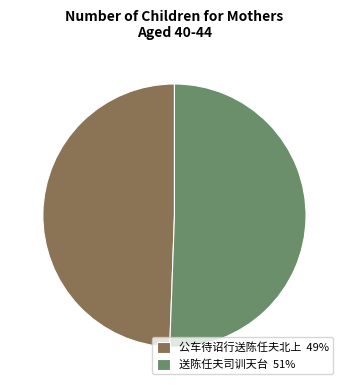

Is there any slice that represents more than half of the pie?

Yes